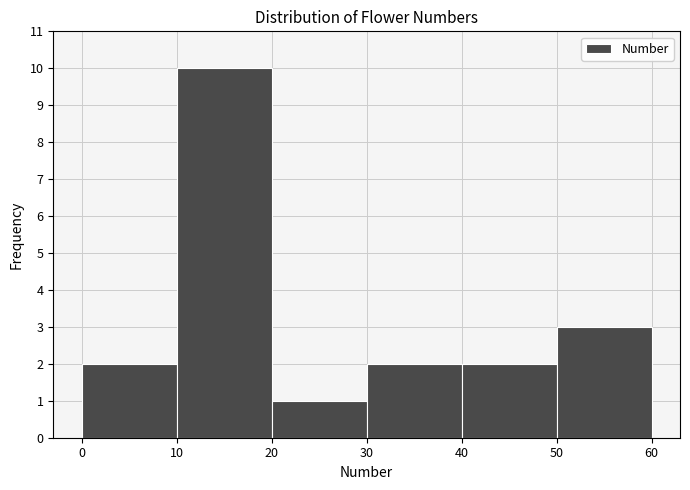

Reading left to right, list every bar in this chart as the range it spans on the x-axis followed by its height. The values are not printed on the chart, so give them approximately, as read against the axis.

0 to 10: 2
10 to 20: 10
20 to 30: 1
30 to 40: 2
40 to 50: 2
50 to 60: 3